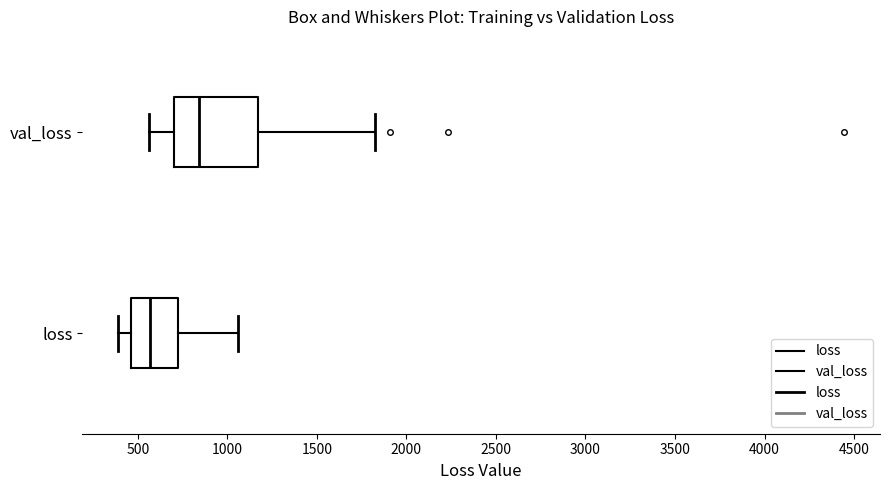

Which box's median line is the furthest to the left?

loss